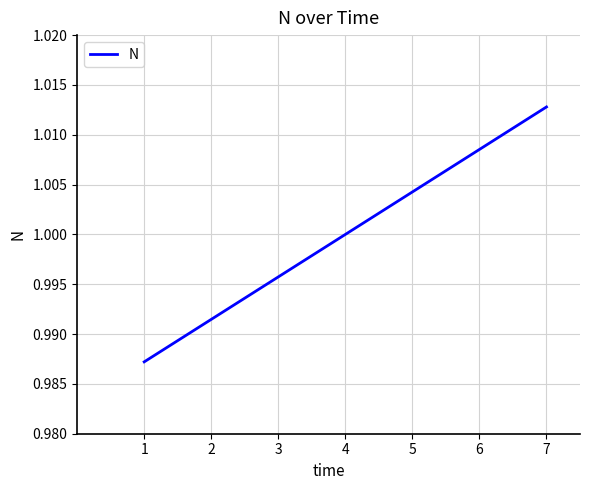

Does the chart display data point markers on the line(s)?

No